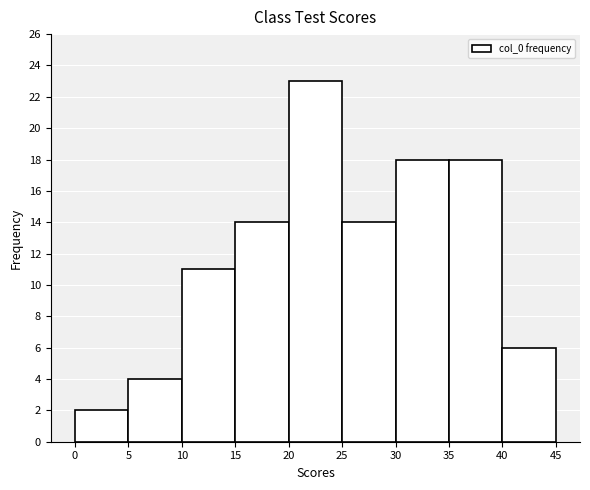

How tall is the bar that spans 5 to 10 on the x-axis? The values are not printed on the chart, so give them approximately, as read against the axis.

4